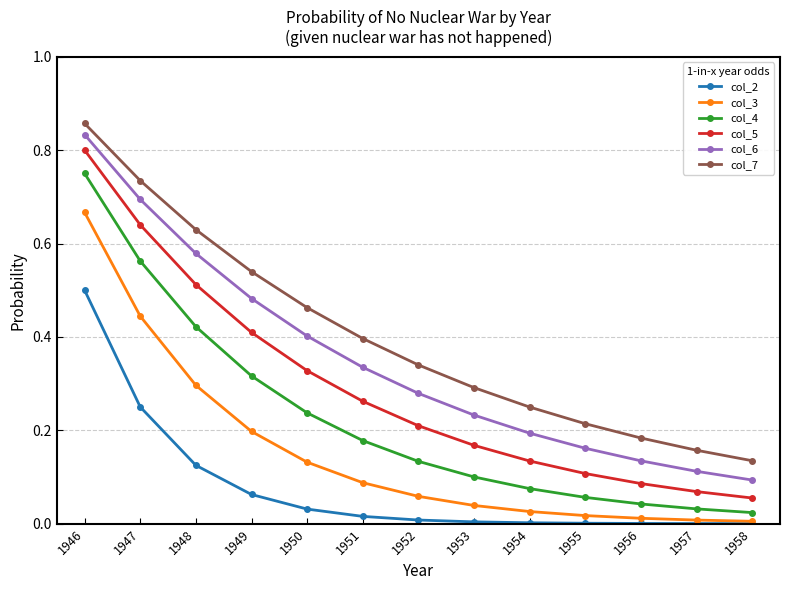

True or false: col_7 and col_3 intersect in this chart.

False